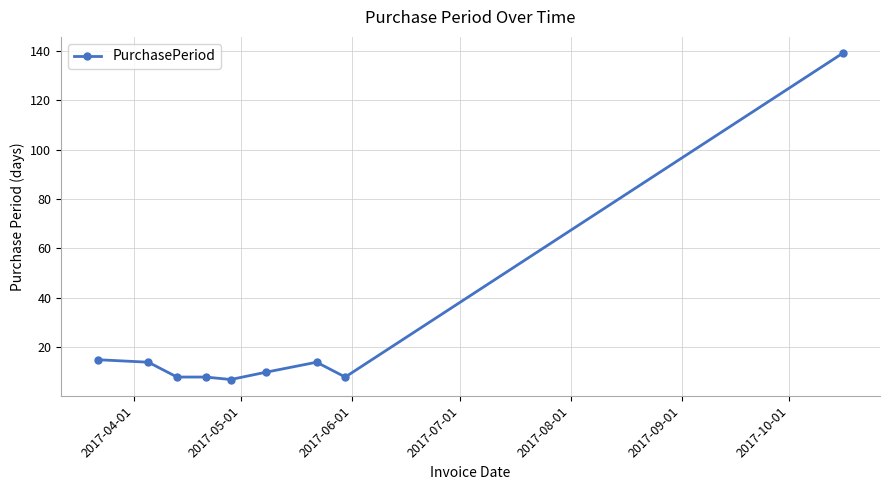

True or false: there are more than 0 points higher than both neighbors.

True